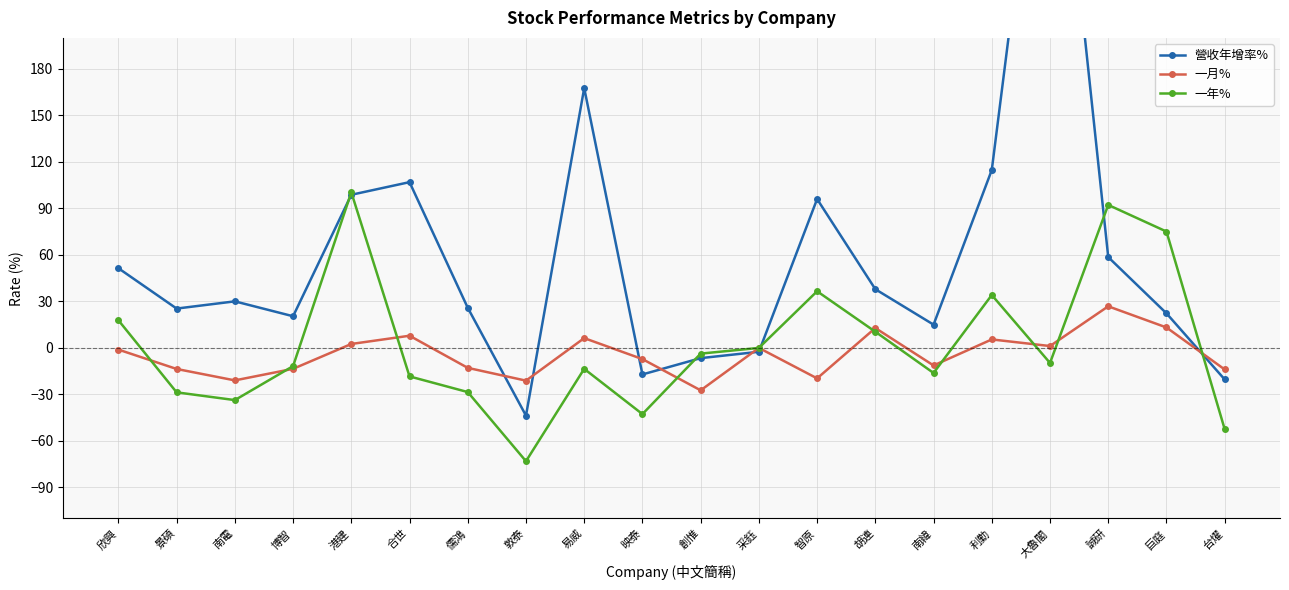

At which label is 營收年增率% closest to 184?

易威